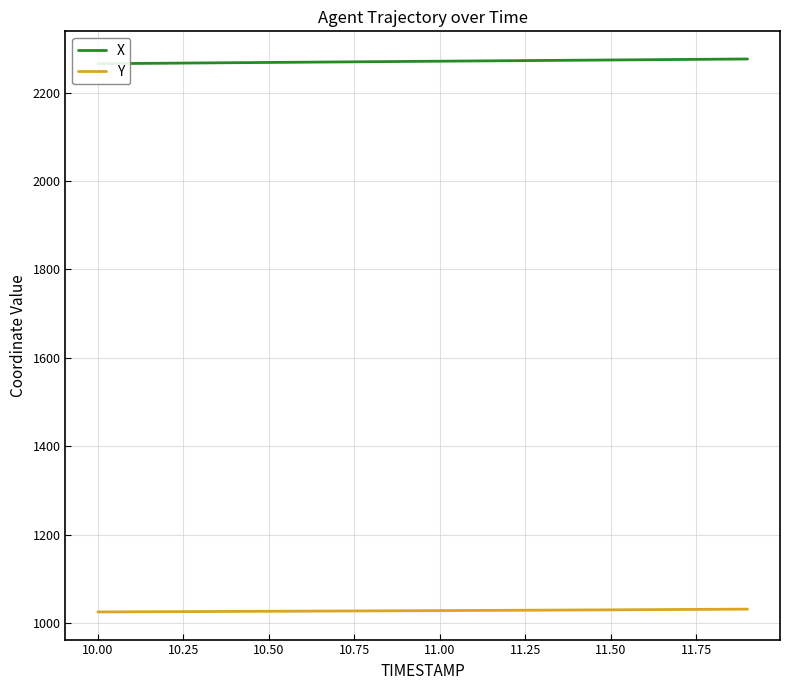

What is the highest value of the Y series?

1031.3